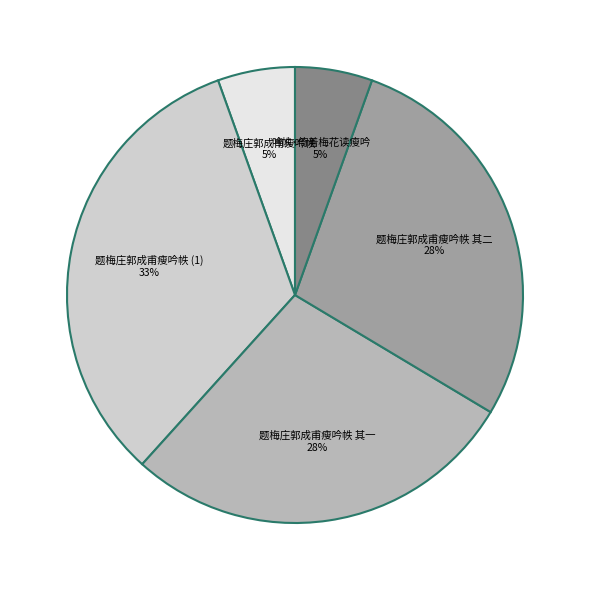

The 题梅庄郭成甫瘦吟帙 其一 slice represents 28% of the pie. True or false?

True